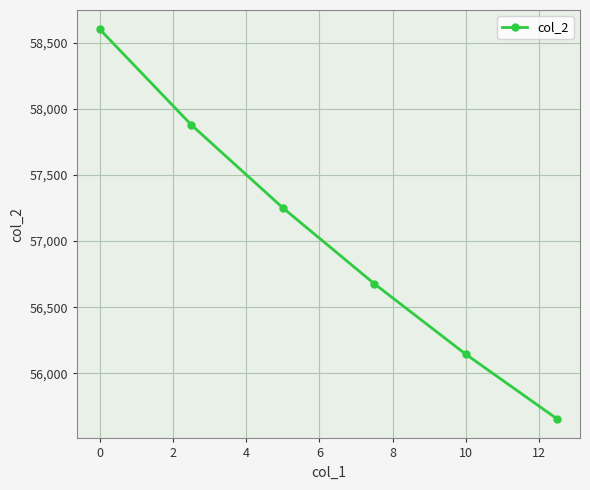

What is the value of the 3rd point from the left?

57251.3